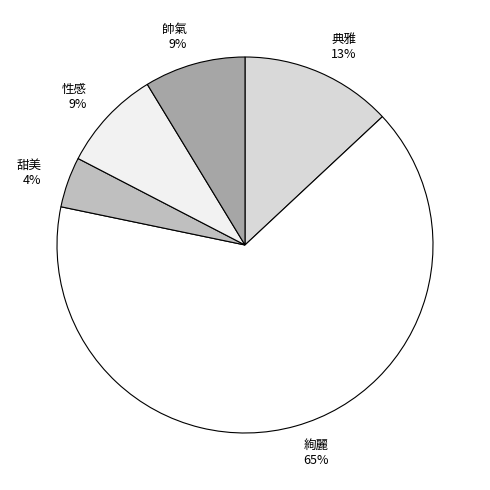

Which category has the biggest portion of the pie?

絢麗